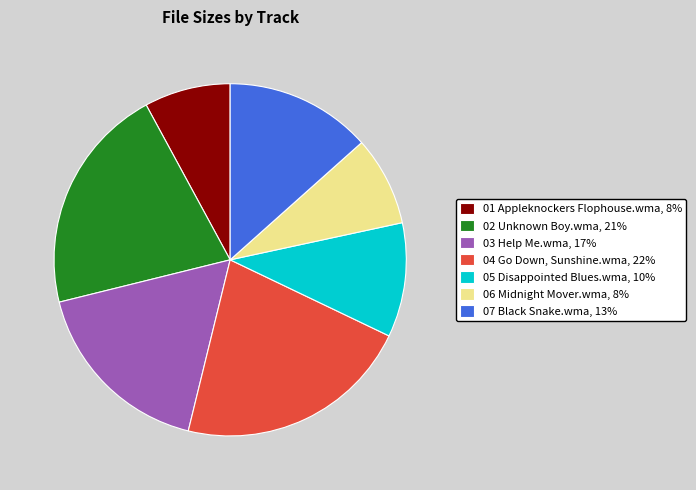

Is there any slice that represents more than half of the pie?

No